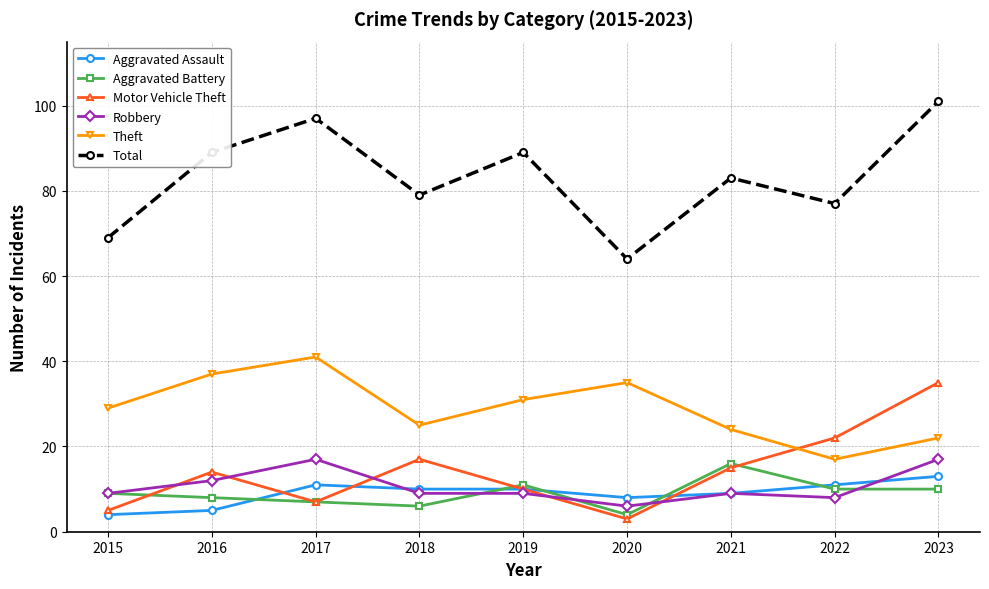

At which category is the sum across all series the highest?

2023